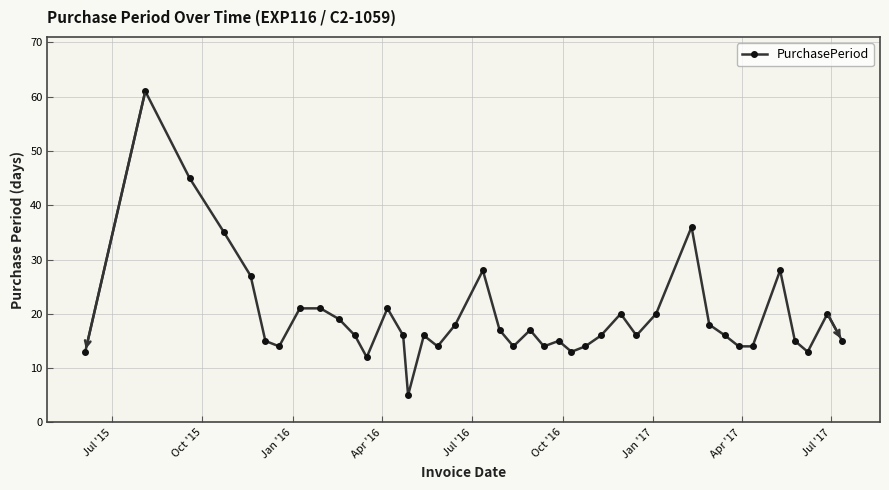

What is the sum of all values?

782